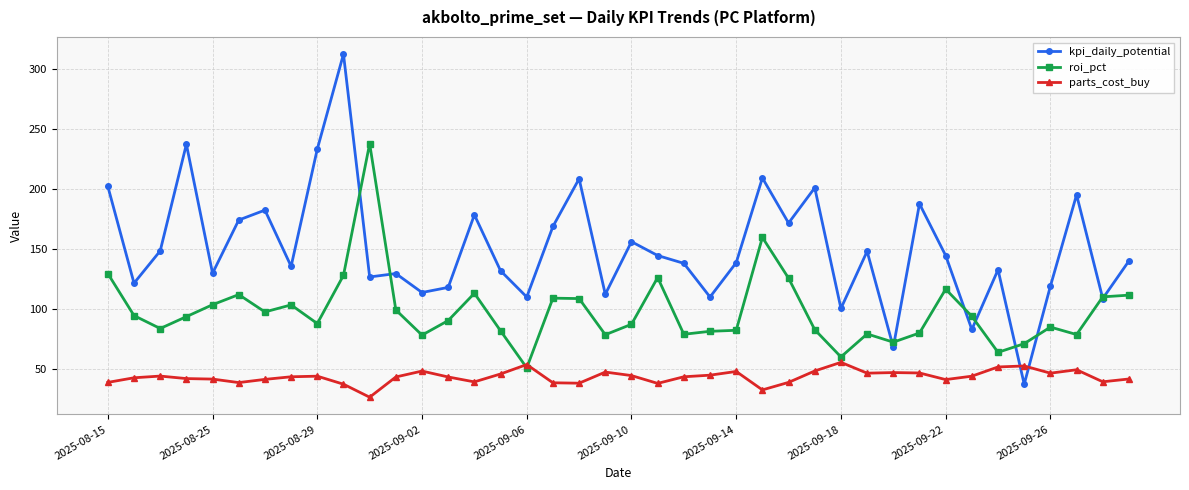

In parts_cost_buy, how many points are lower than both neighbors (excluding endpoints)?

10